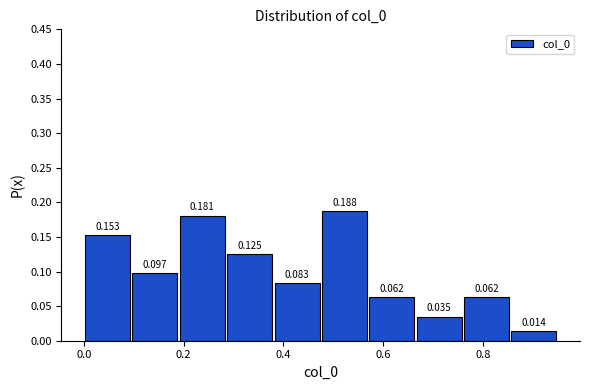

Reading left to right, transcribe this chart: for each bar, give the range it covers on the x-axis and its height. The bar edges are not printed on the chart, so give them approximately, as read against the axis.

0.000 to 0.095: 0.153
0.095 to 0.190: 0.097
0.190 to 0.285: 0.181
0.285 to 0.380: 0.125
0.380 to 0.475: 0.083
0.475 to 0.570: 0.188
0.570 to 0.665: 0.062
0.665 to 0.760: 0.035
0.760 to 0.855: 0.062
0.855 to 0.950: 0.014